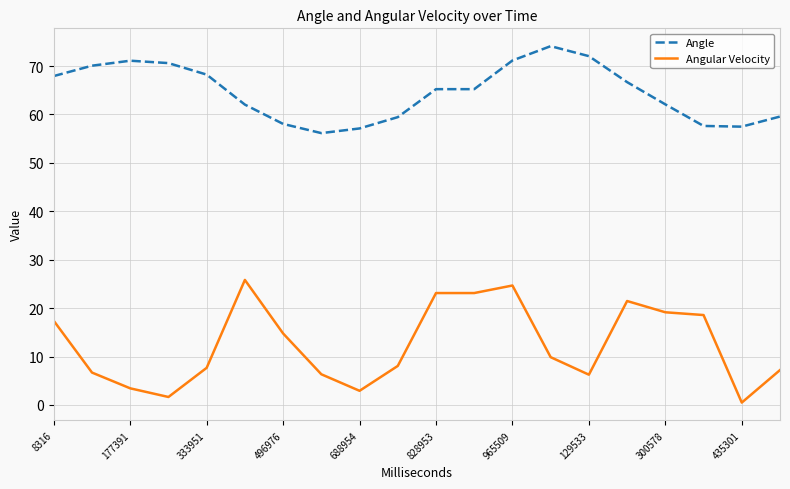

Which series has the widest spread of values?

Angular Velocity